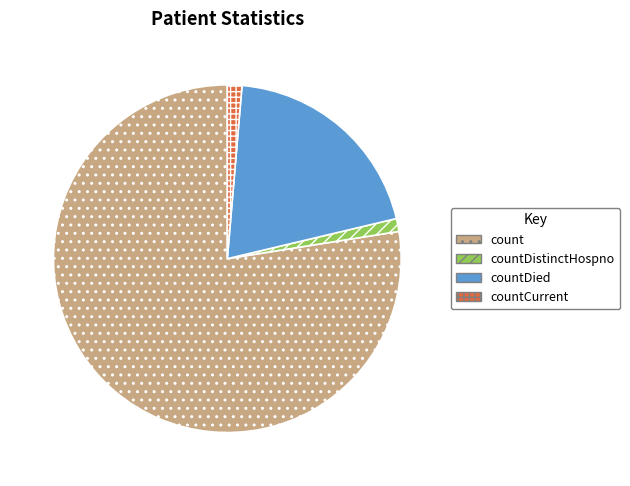

Which has a higher value, count or countDied?

count